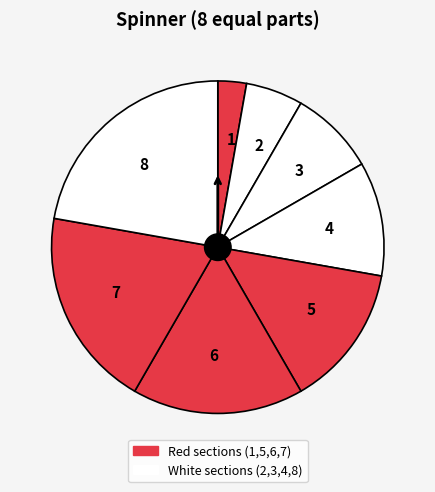

Do 4 and 8 together represent more than half of the pie?

No